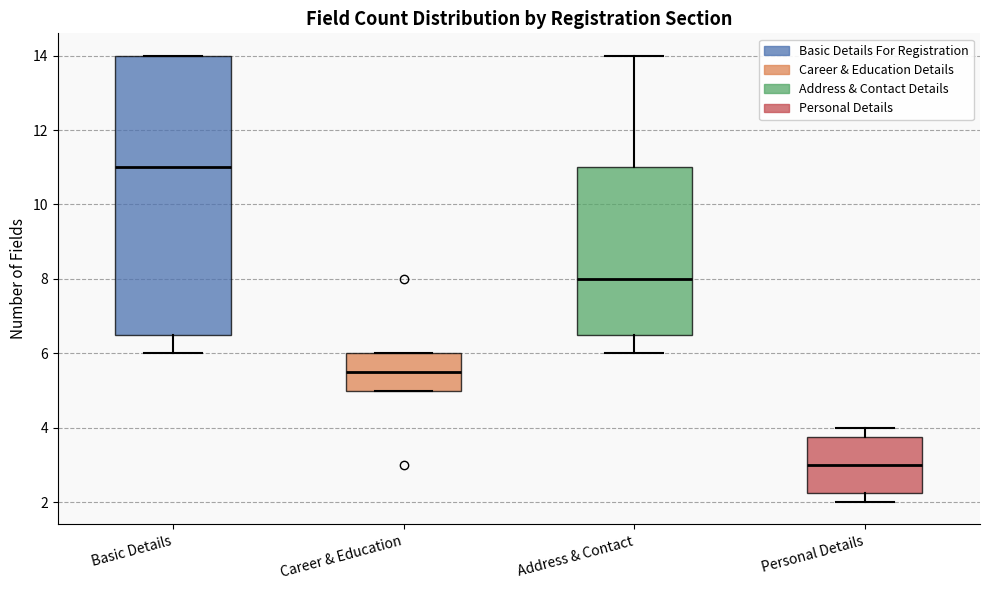

Where does the median line of the box for Address & Contact sit on the y-axis? The values are not printed on the chart, so give them approximately, as read against the axis.

8.0